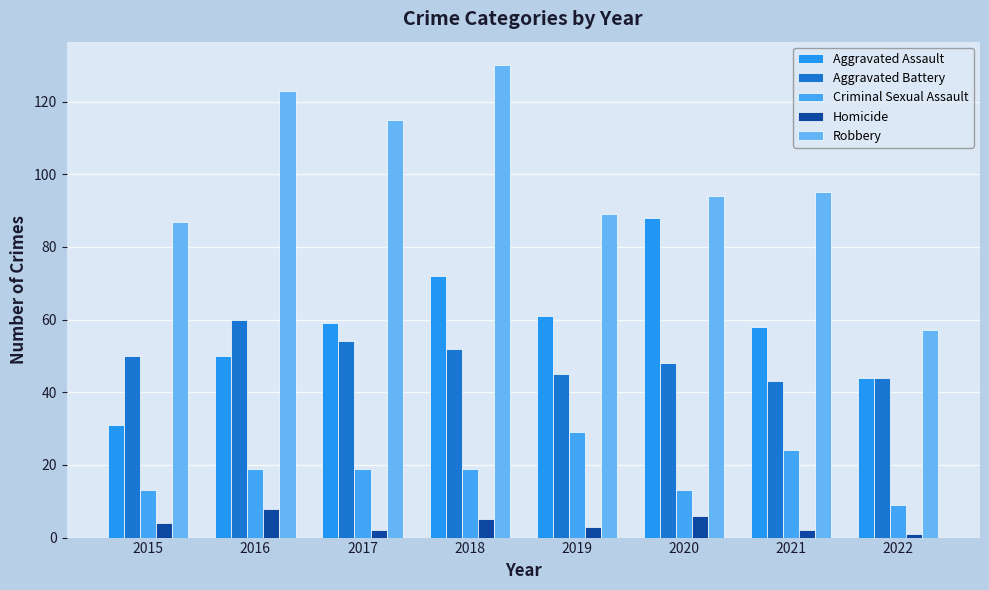

At how many categories does at least one series exceed 76?

7